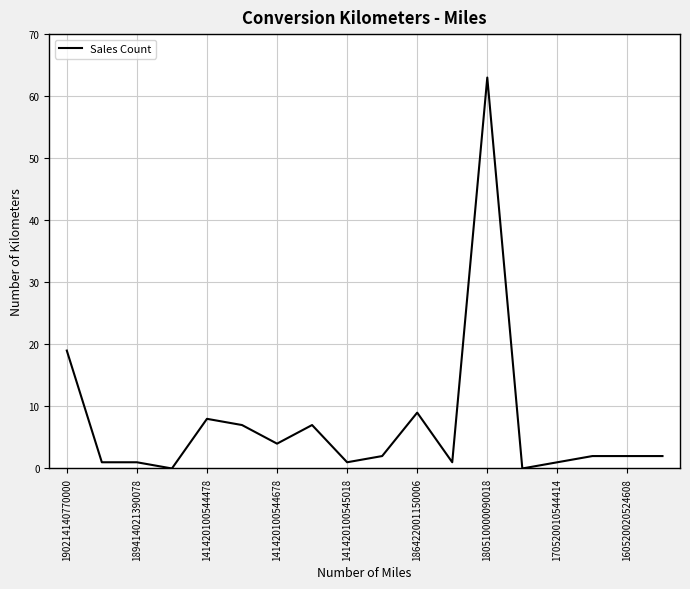

What is the maximum value shown in the chart?

63